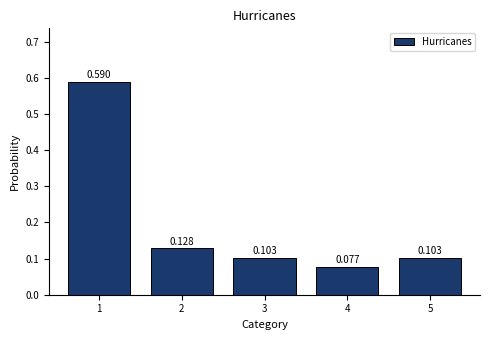

Are the bars horizontal?

No